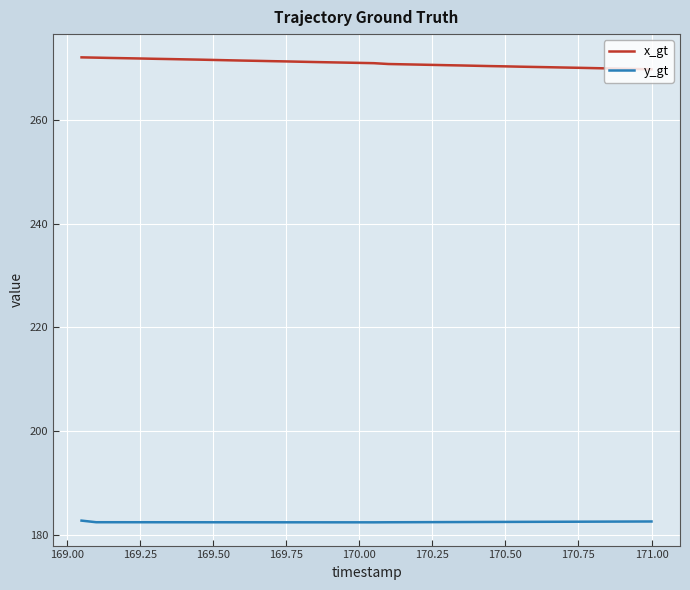

Which series has the largest total across all categories?

x_gt